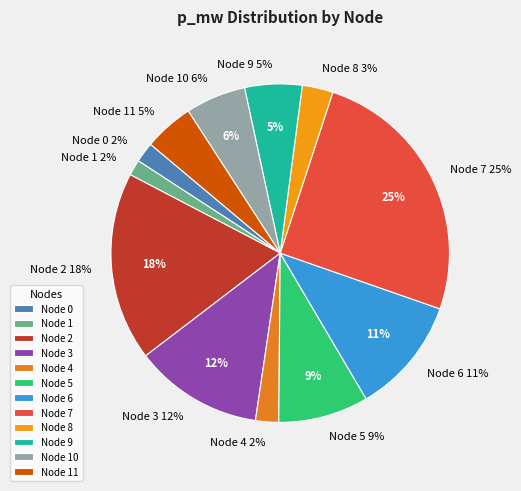

Is there a majority slice in this chart?

No